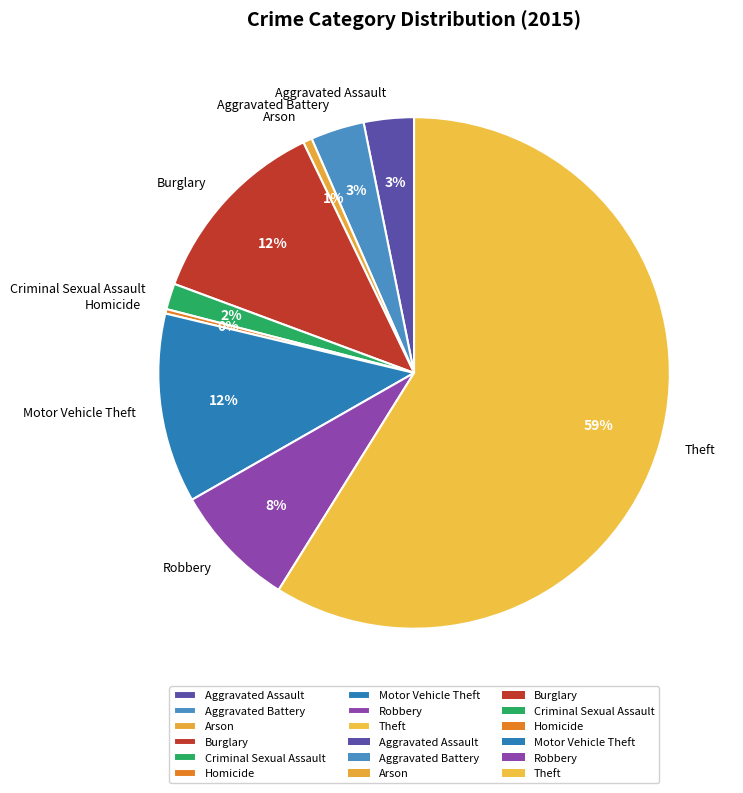

Combined, do Homicide and Criminal Sexual Assault account for over 50%?

No